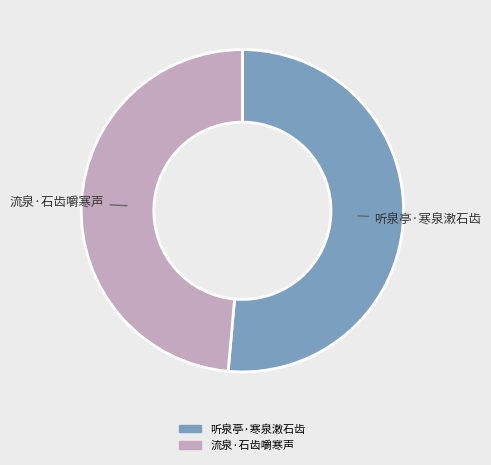

The 听泉亭·寒泉潄石齿 slice represents 51% of the pie. True or false?

True